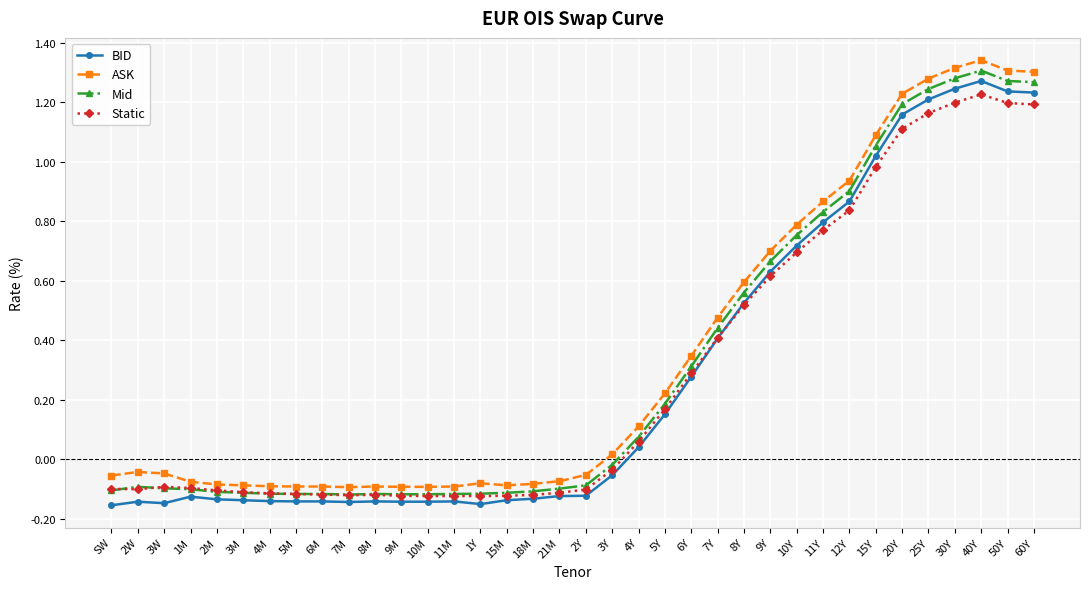

Between 8M and 60Y, which series saw the biggest shift?

ASK